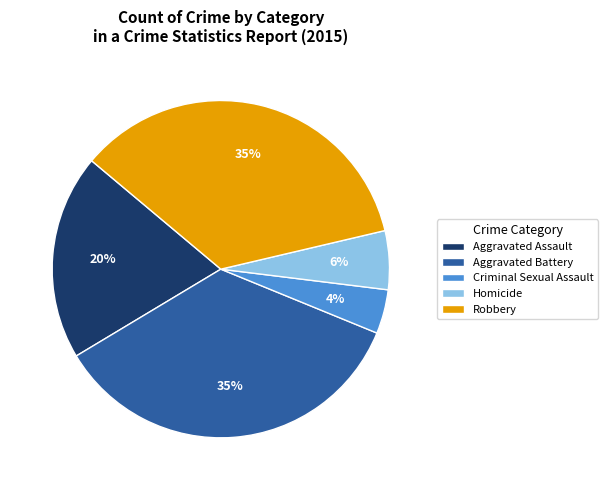

True or false: Homicide accounts for 12% of the total.

False